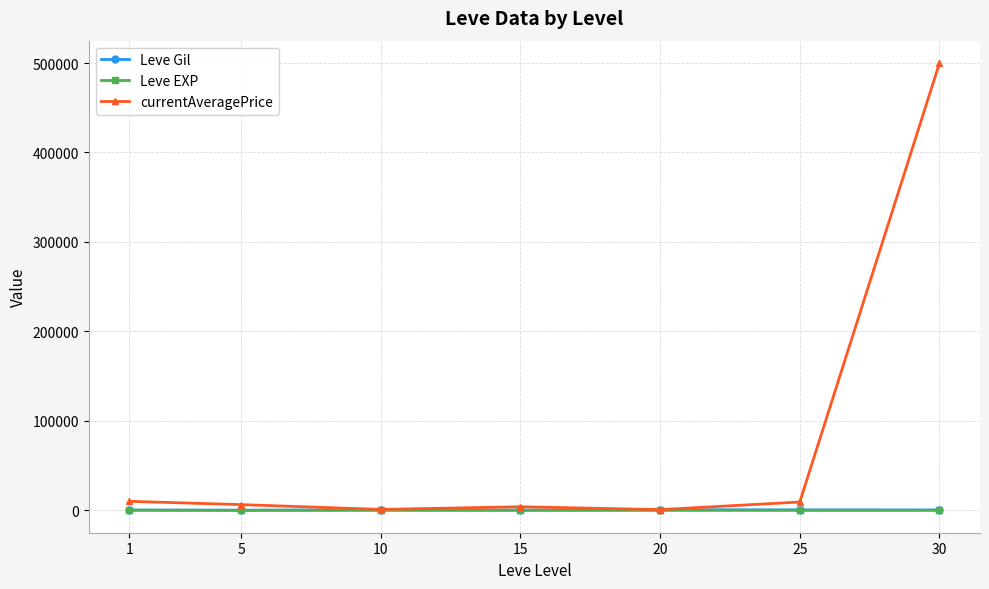

Which series has the largest range (max minus min)?

currentAveragePrice